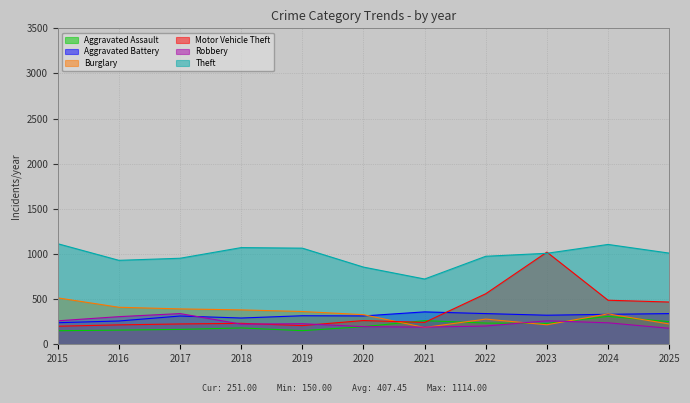

Where is the first local minimum for Aggravated Battery?

2018